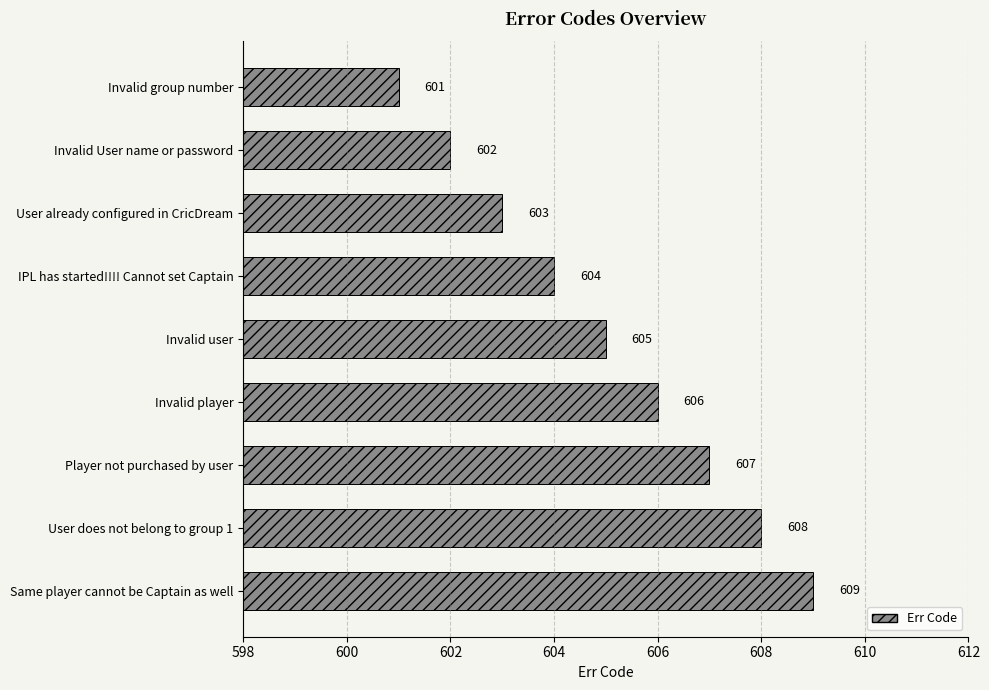

Reading top to bottom, list all the values displayed in this chart.

Invalid group number=601	Invalid User name or password=602	User already configured in CricDream=603	IPL has started!!!! Cannot set Captain=604	Invalid user=605	Invalid player=606	Player not purchased by user=607	User does not belong to group 1=608	Same player cannot be Captain as well=609